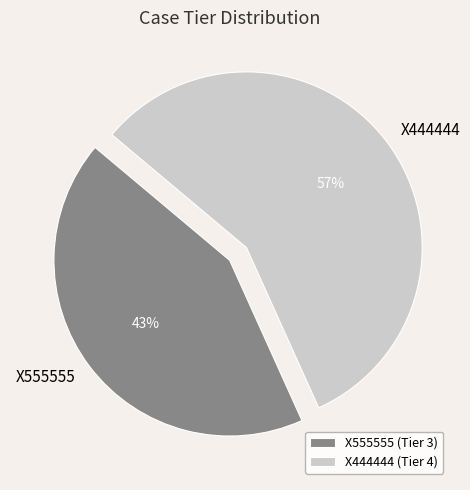

To the nearest percent, what percentage of the pie is X555555?

43%